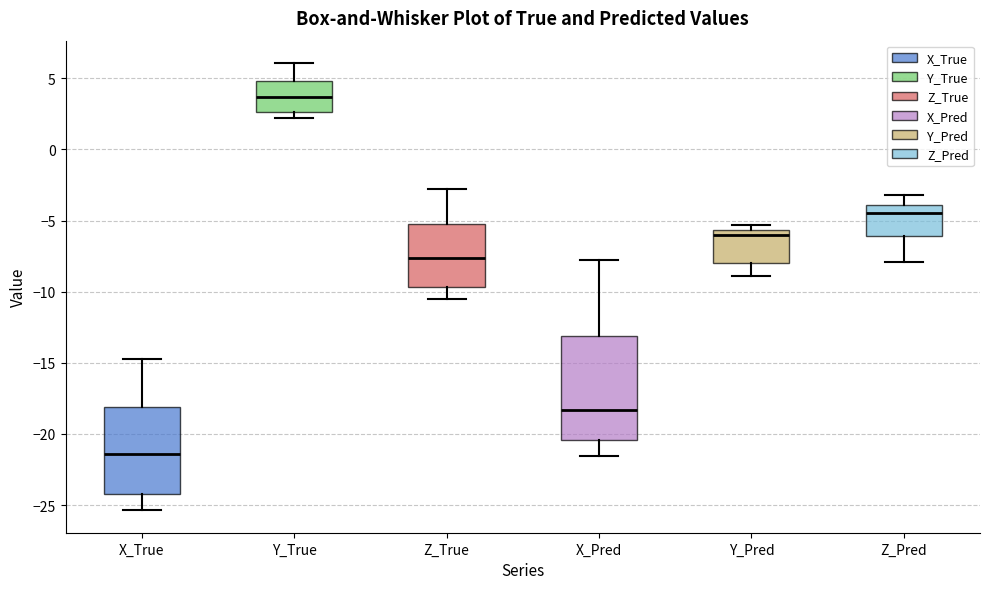

Where does the upper whisker of the box for X_True end on the y-axis? The values are not printed on the chart, so give them approximately, as read against the axis.

-15.0